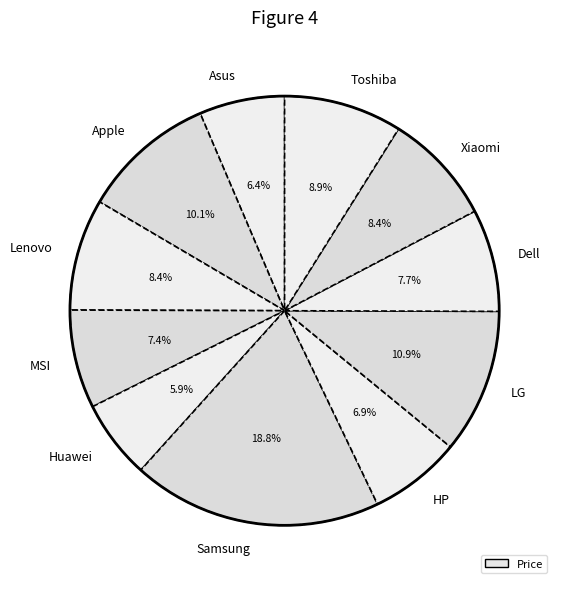

Approximately how many times larger is the value at MSI compared to Toshiba?

0.8